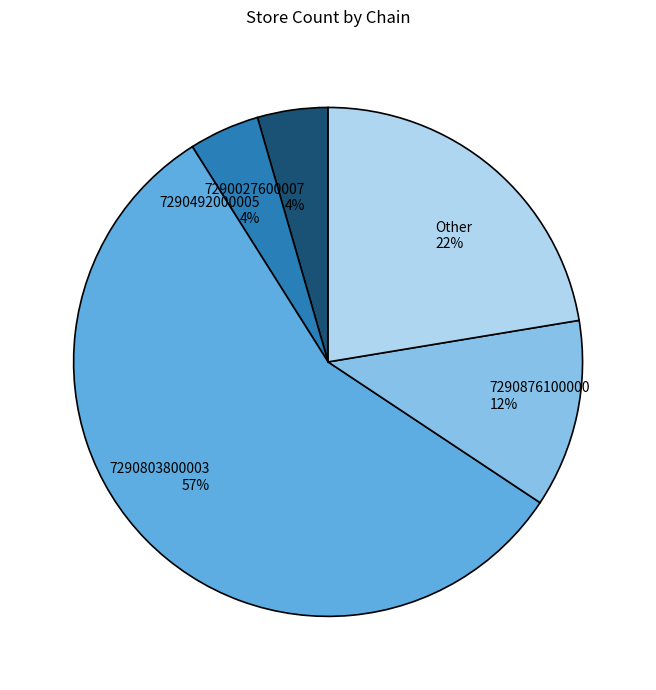

To the nearest percent, what is the average slice percentage?

20%